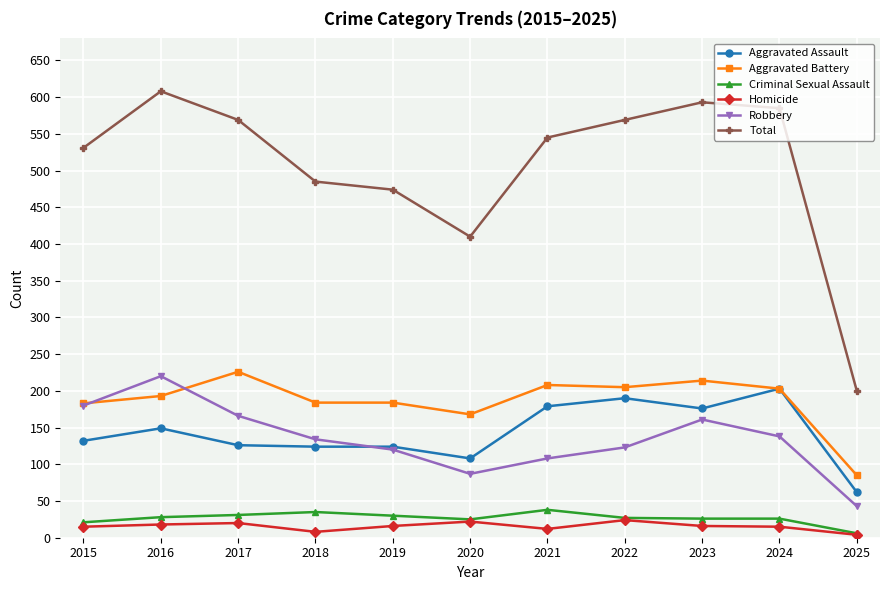

True or false: Robbery has more than 2 points higher than both neighbors.

False